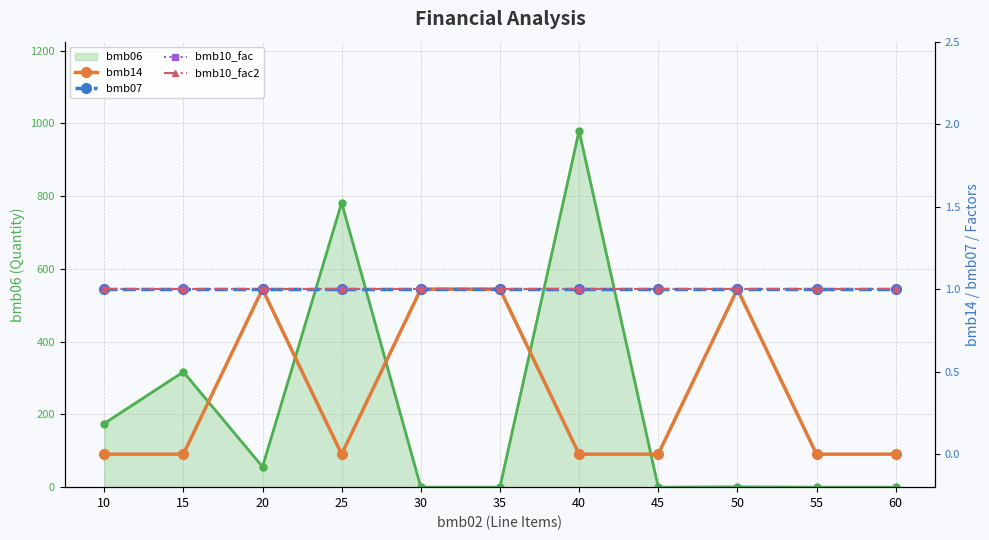

Which category has the lowest value across all series?

10